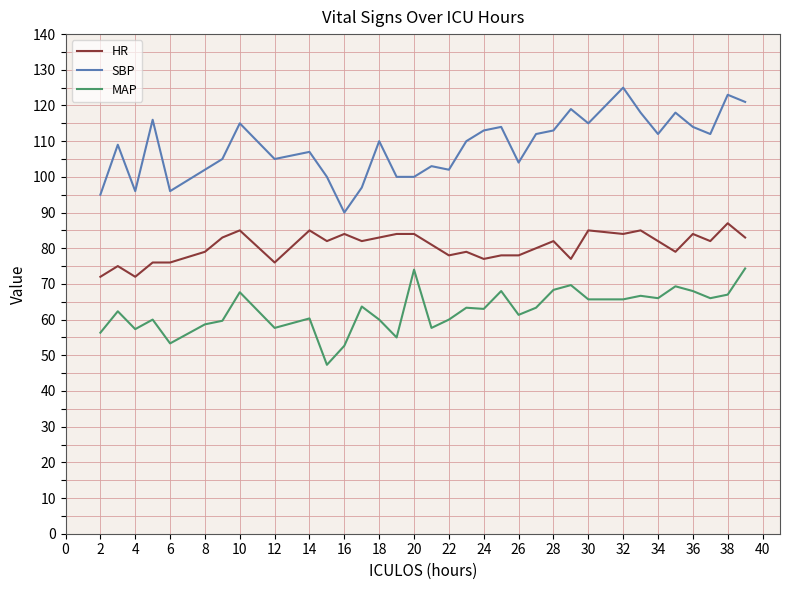

What is the smallest value displayed?

47.3